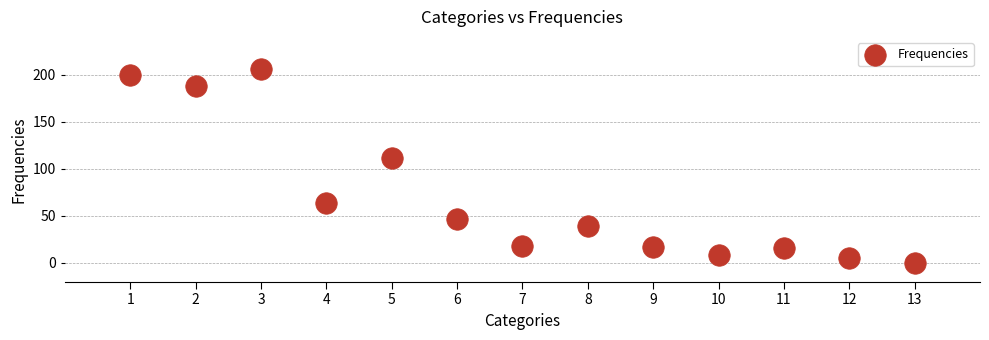

What is the range of Y values (max minus min)?

206